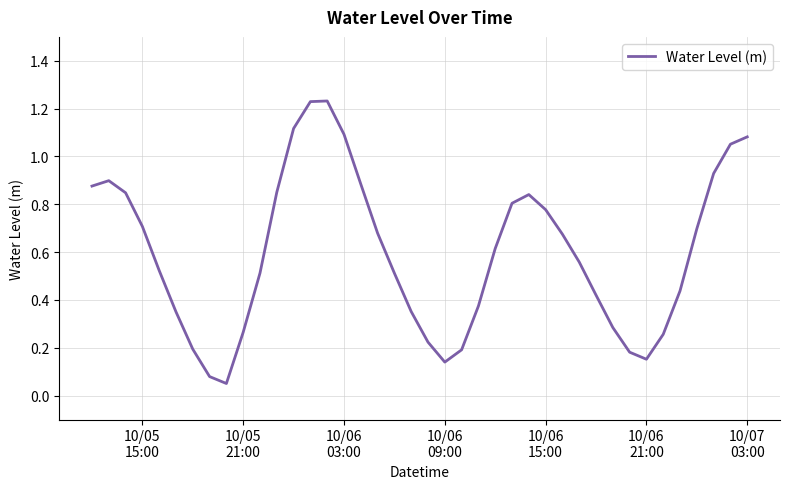

Does the chart display data point markers on the line(s)?

No